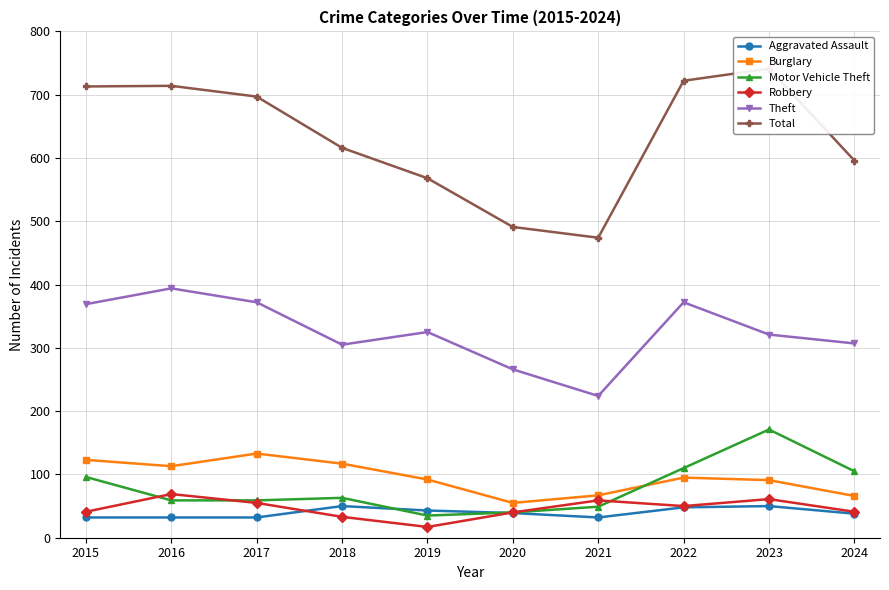

What is the difference between the maximum and second lowest values in the Theft series?

128